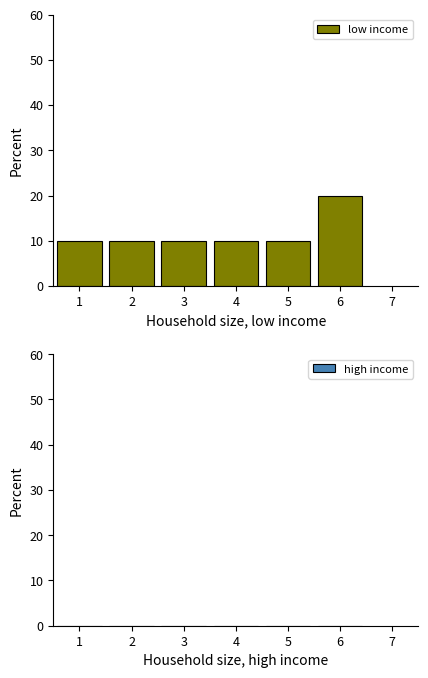

Reading left to right, list all the values displayed in this chart.

1=10	2=10	3=10	4=10	5=10	6=20